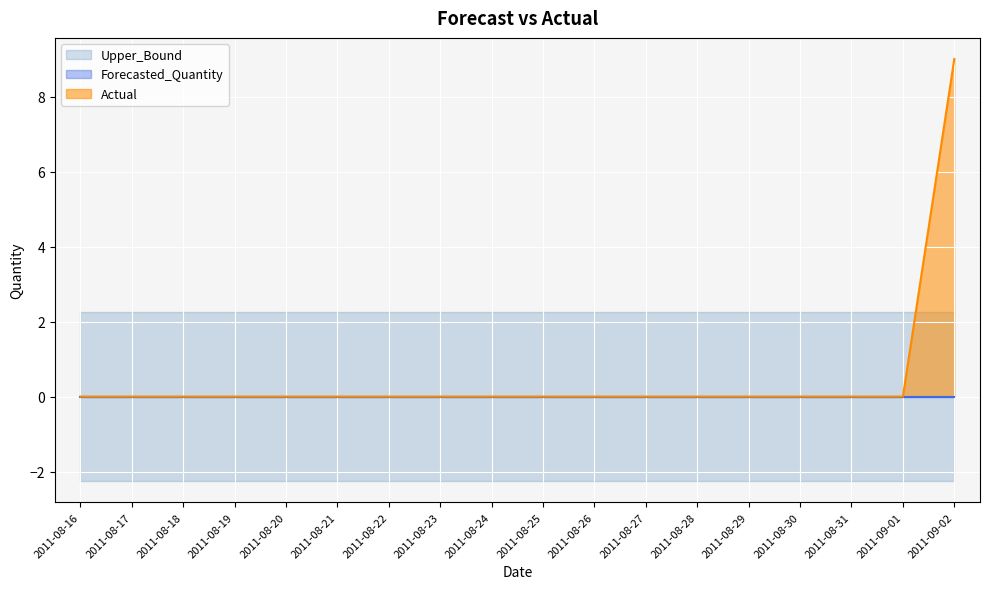

Where is Forecasted_Quantity nearest to the value 0?

2011-08-16